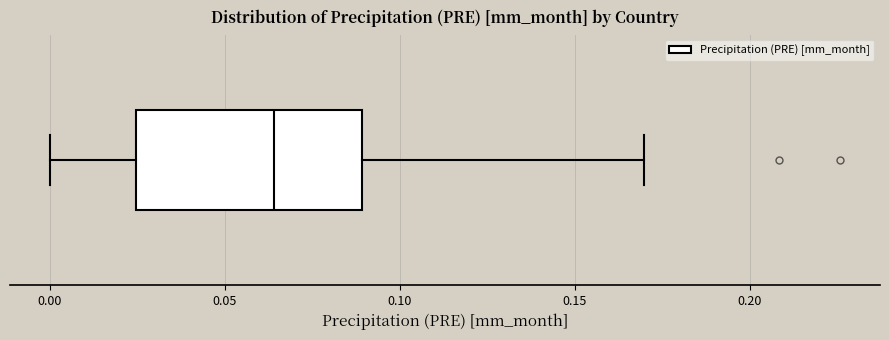

Transcribe this box plot: give where the median line is, the range the box spans, and where the two whiskers end, as read against the x-axis. The values are not printed on the chart, so give them approximately, as read against the axis.

median 0.065, box 0.025 to 0.090, whiskers 0.000 to 0.170